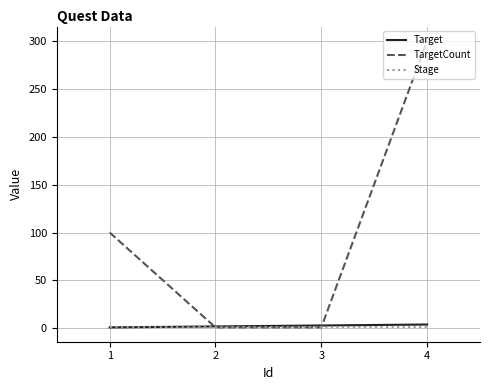

Which series has the largest range (max minus min)?

TargetCount